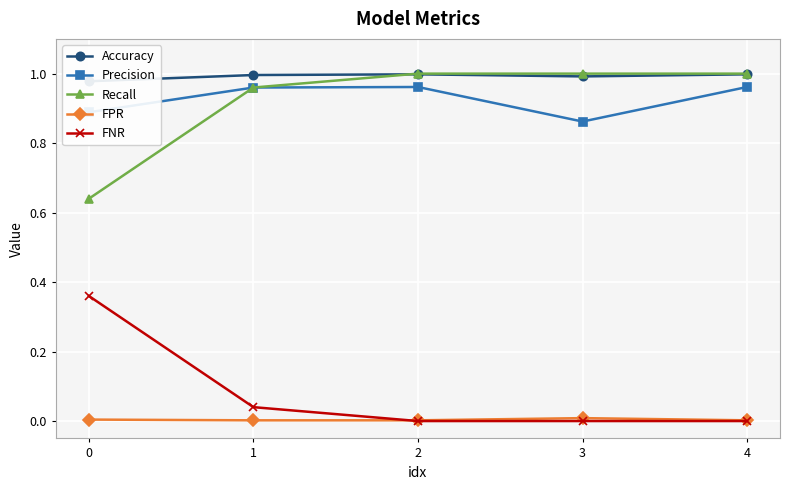

What is the total value across all series at 3?

2.9